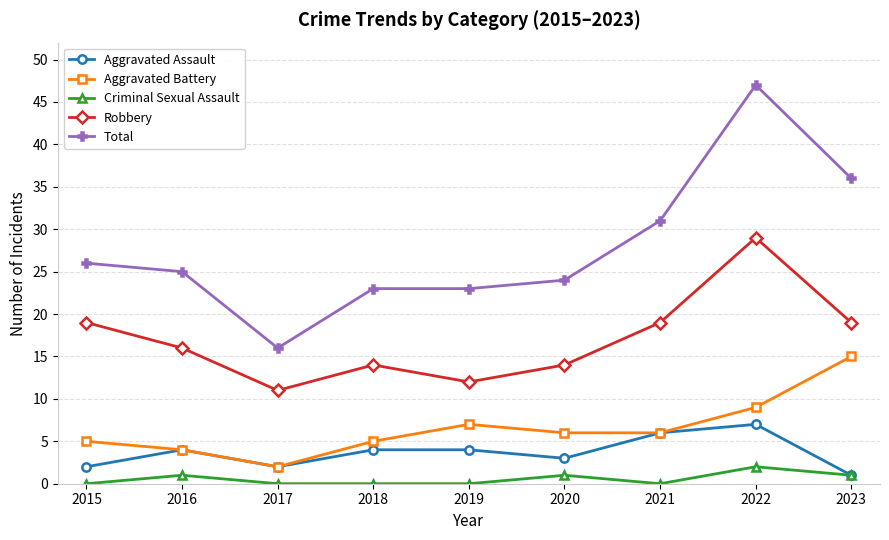

Which series has the largest total across all categories?

Total